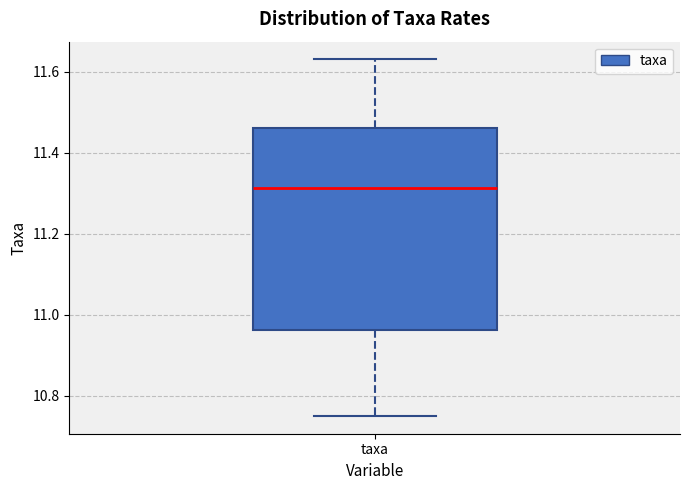

Where does the median line of the box for taxa sit on the y-axis? The values are not printed on the chart, so give them approximately, as read against the axis.

11.32